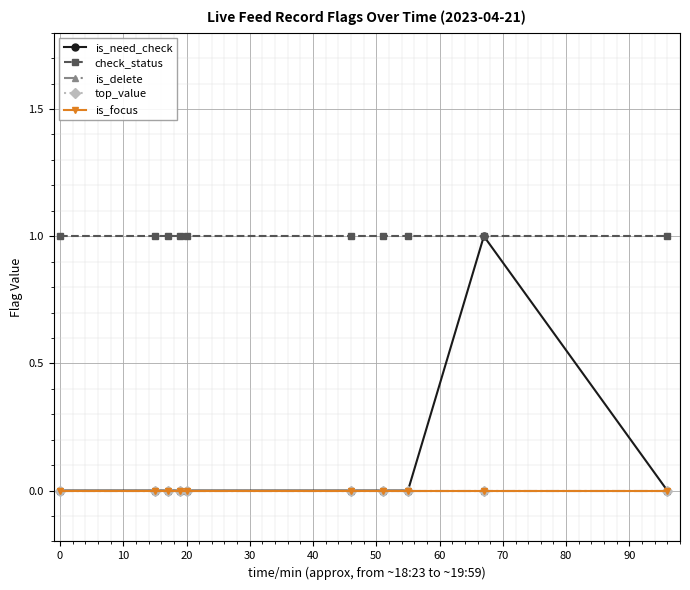

Does the chart have visible grid lines?

Yes